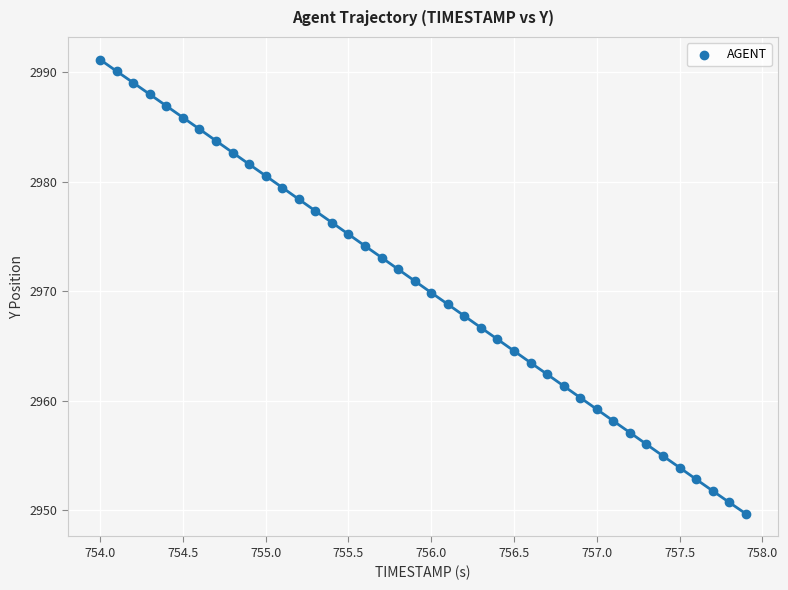

What is the range of X values (max minus min)?

3.9